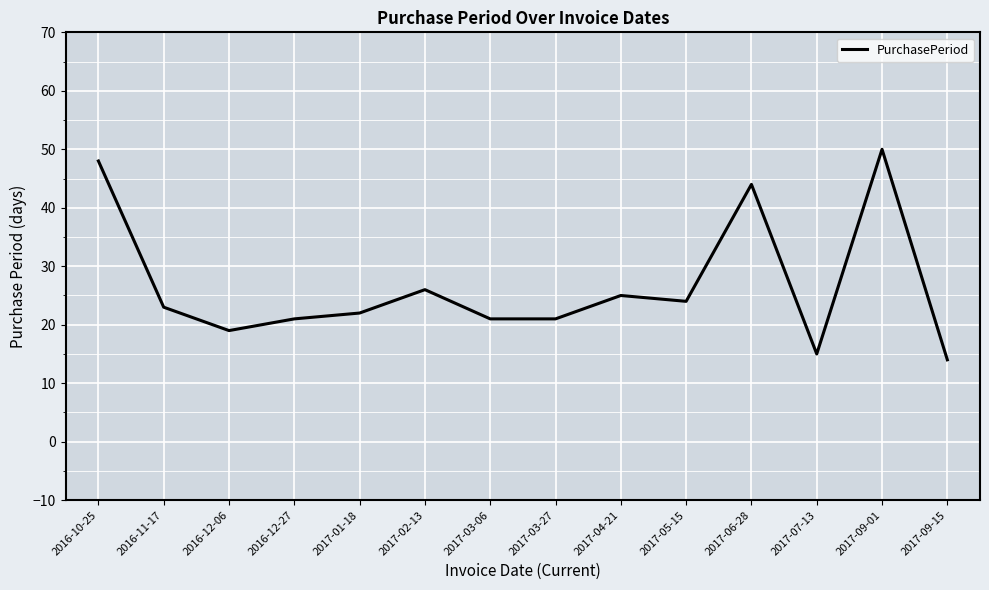

What is the approximate value at 2017-05-15?

24